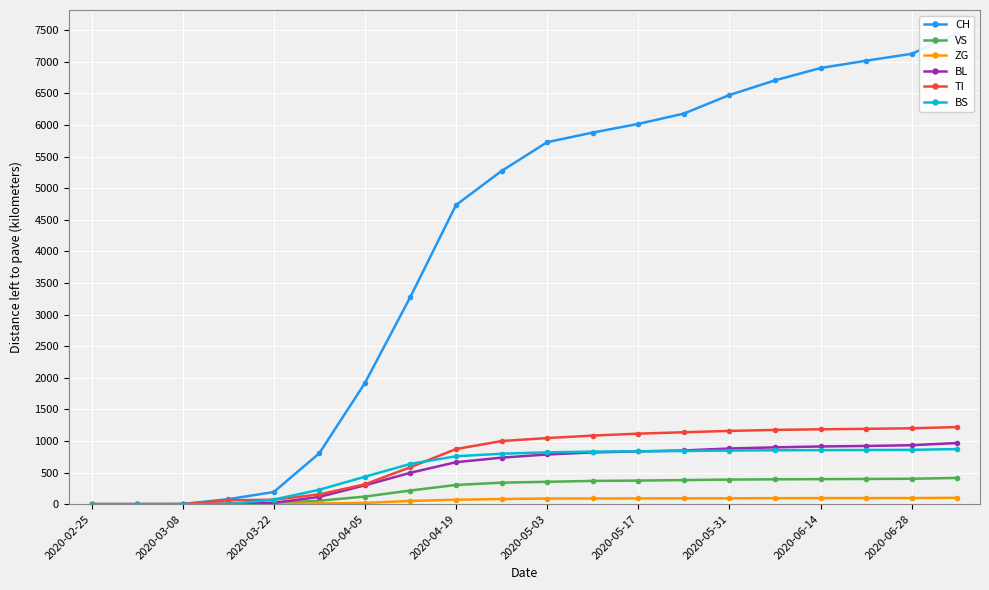

Which series has the widest spread of values?

CH